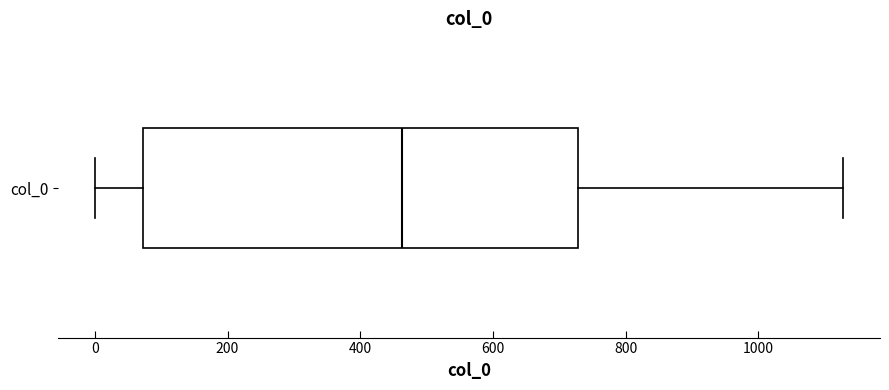

Read this box plot against the x-axis: the position of the median line, the range covered by the box, and the ends of both whiskers. The values are not printed on the chart, so give them approximately, as read against the axis.

median 460, box 80 to 720, whiskers 0 to 1120